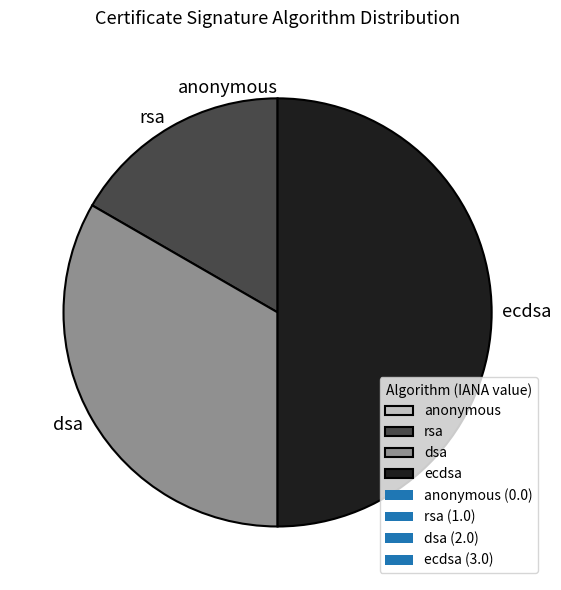

The rsa slice represents 17% of the pie. True or false?

True